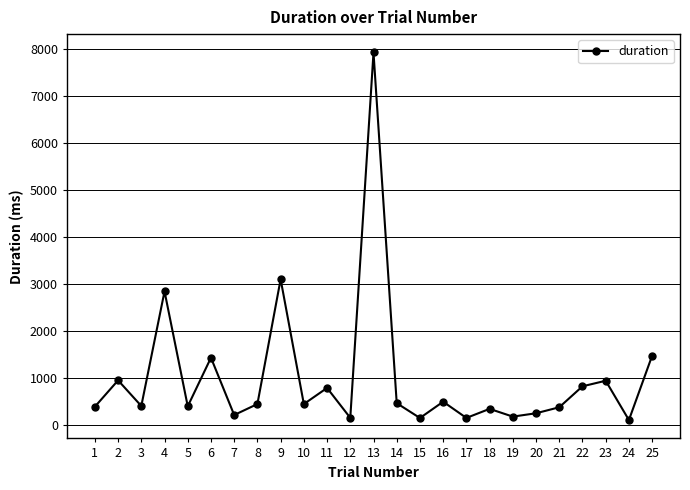

Where is the first local minimum?

3